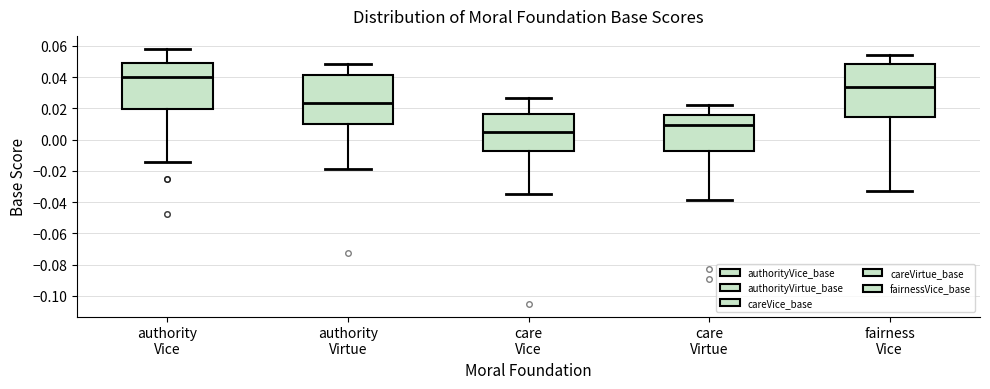

Where does the median line of the box for fairness Vice sit on the y-axis? The values are not printed on the chart, so give them approximately, as read against the axis.

0.034